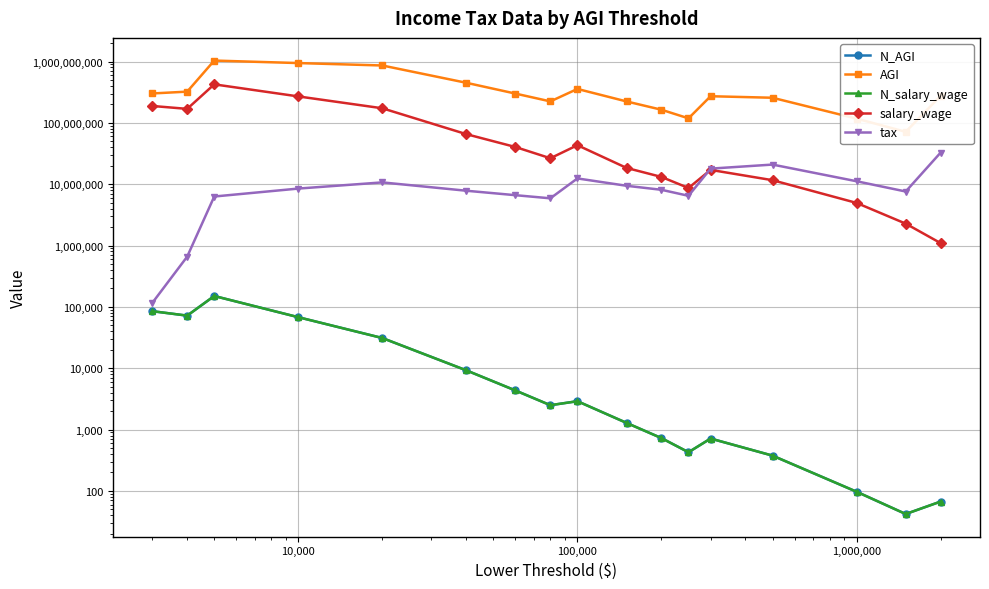

What position from the left is 100,000?

9